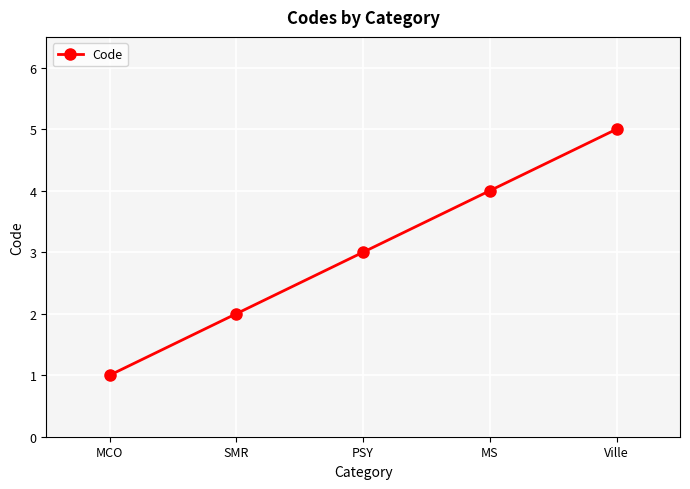

At which label is the value closest to 3?

PSY